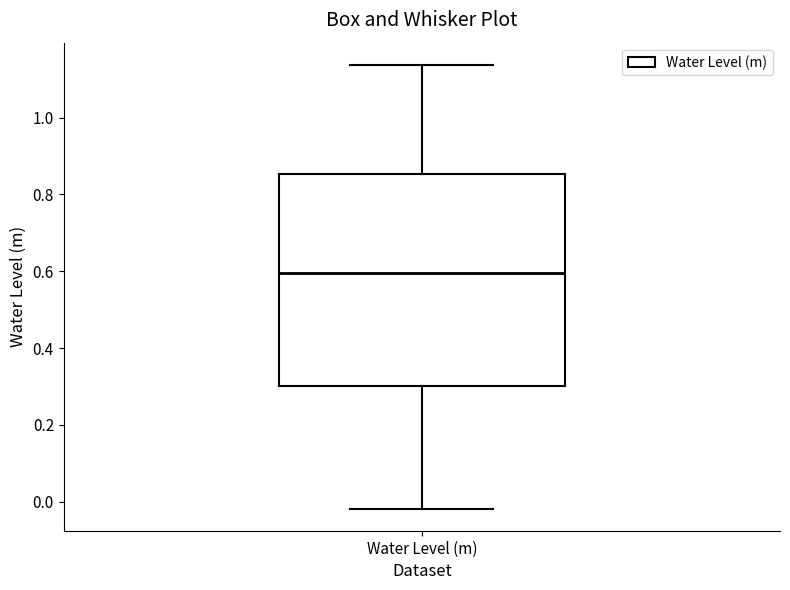

Read this box plot against the y-axis: the position of the median line, the range covered by the box, and the ends of both whiskers. The values are not printed on the chart, so give them approximately, as read against the axis.

median 0.60, box 0.30 to 0.86, whiskers -0.02 to 1.14